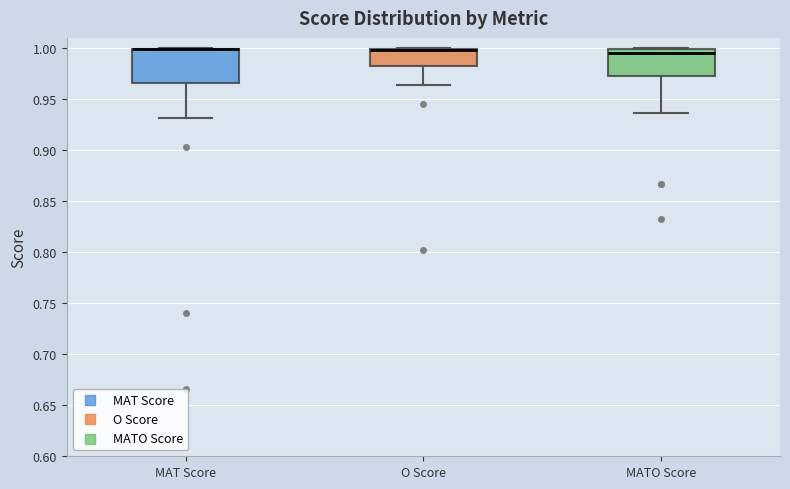

Comparing the boxes themselves (not the whiskers), which one is the tallest?

MAT Score